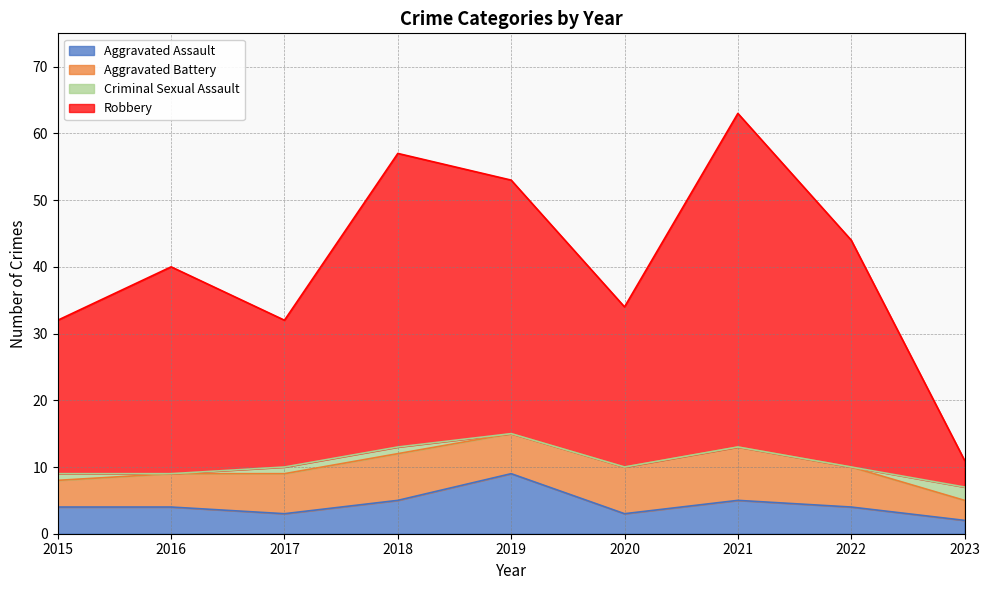

The value of Aggravated Assault at 2019 is 9. True or false?

True